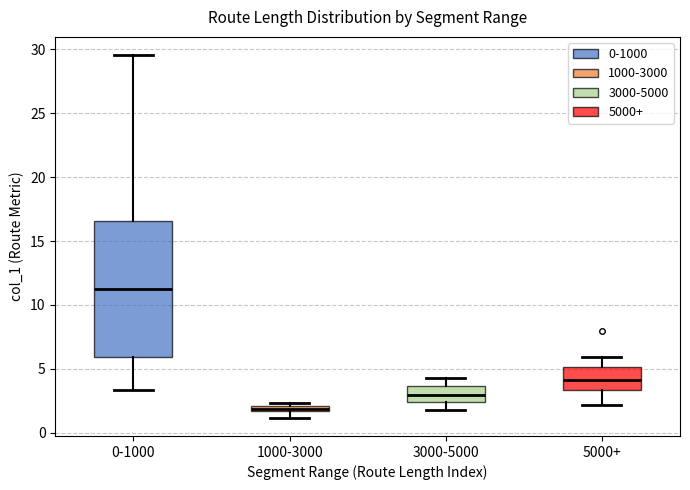

Comparing the boxes themselves (not the whiskers), which one is the tallest?

0-1000